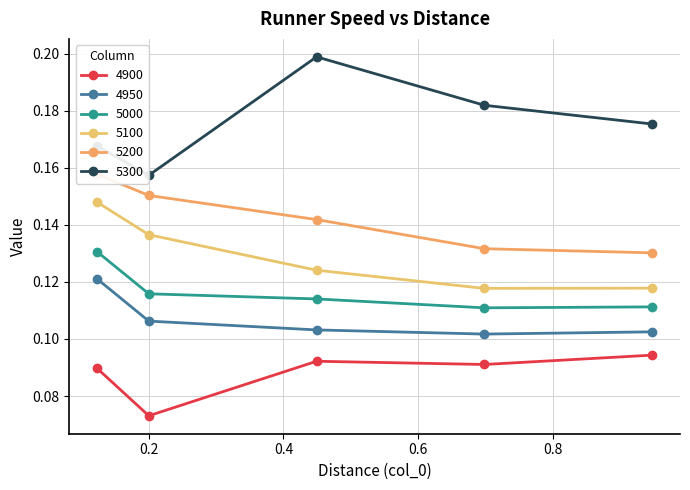

Rank the series by their maximum value, from lowest to highest.

4900, 4950, 5000, 5100, 5200, 5300